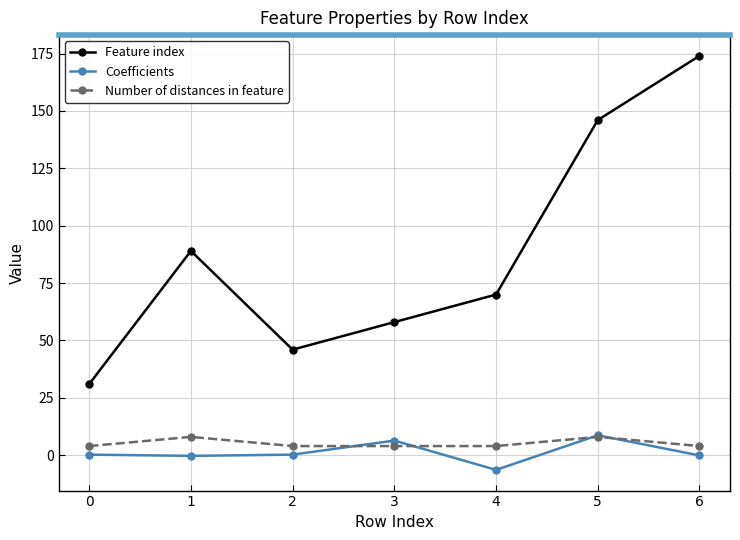

Where is the first local minimum for Feature index?

2